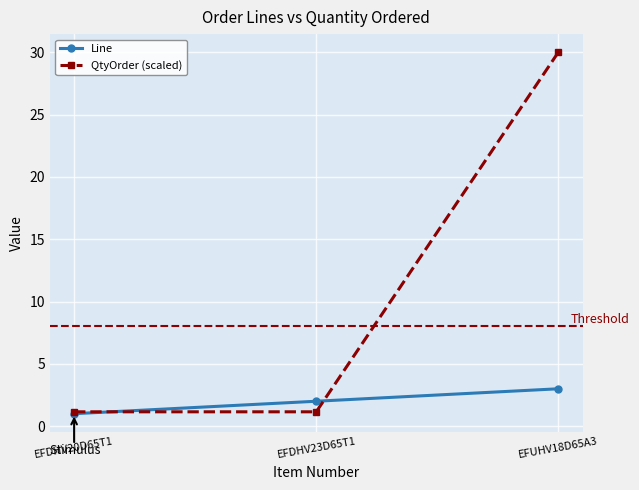

What is the label of the 3rd point from the left?

EFUHV18D65A3